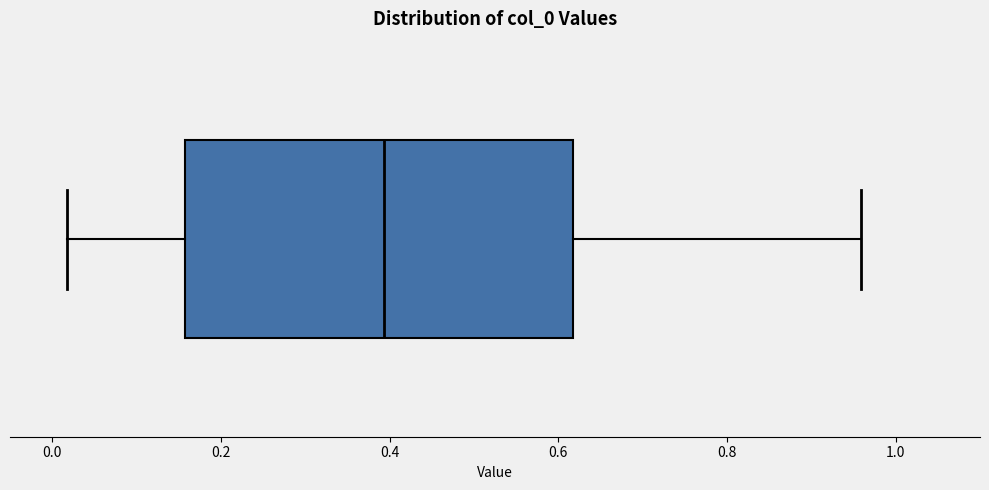

Read this box plot against the x-axis: the position of the median line, the range covered by the box, and the ends of both whiskers. The values are not printed on the chart, so give them approximately, as read against the axis.

median 0.40, box 0.16 to 0.62, whiskers 0.02 to 0.96